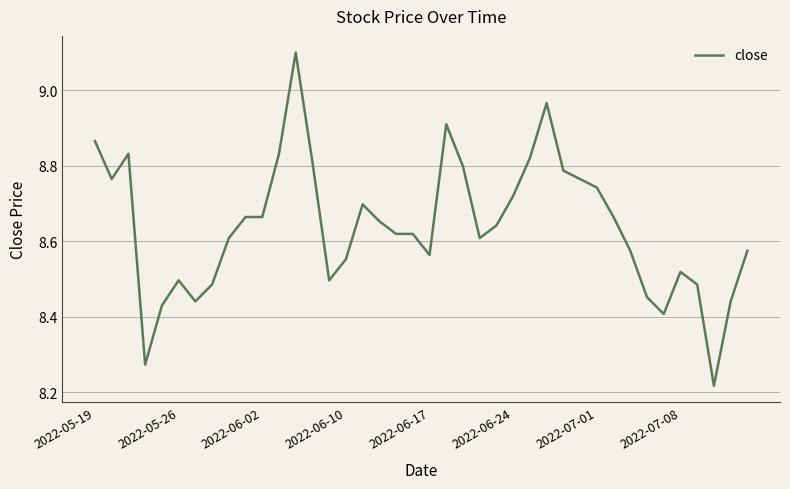

How many categories are shown in the chart?

40